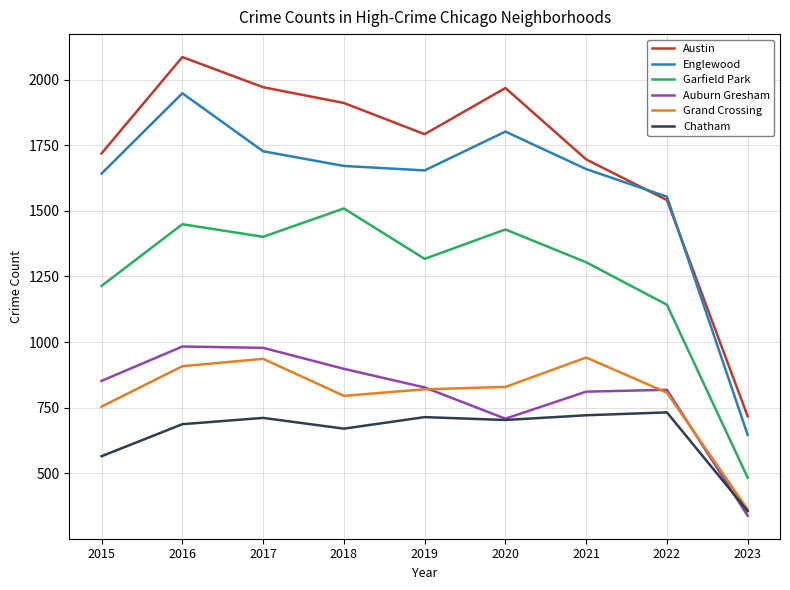

Which category has the lowest value across all series?

2023